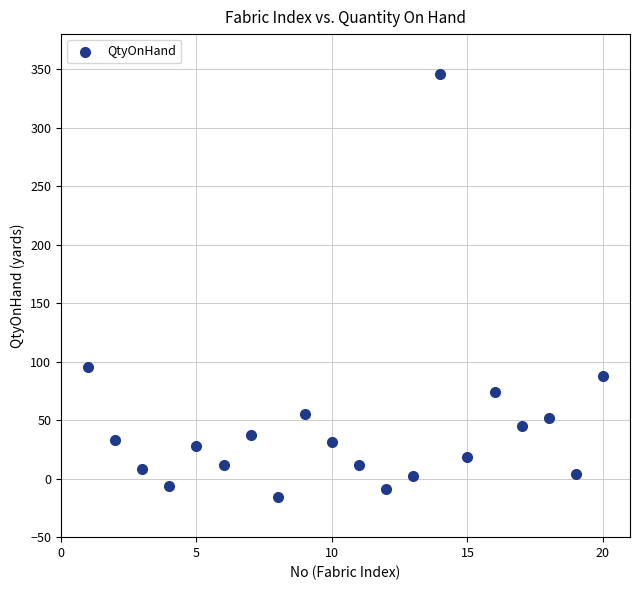

What Y value in the scatter plot is closest to 165?

95.9